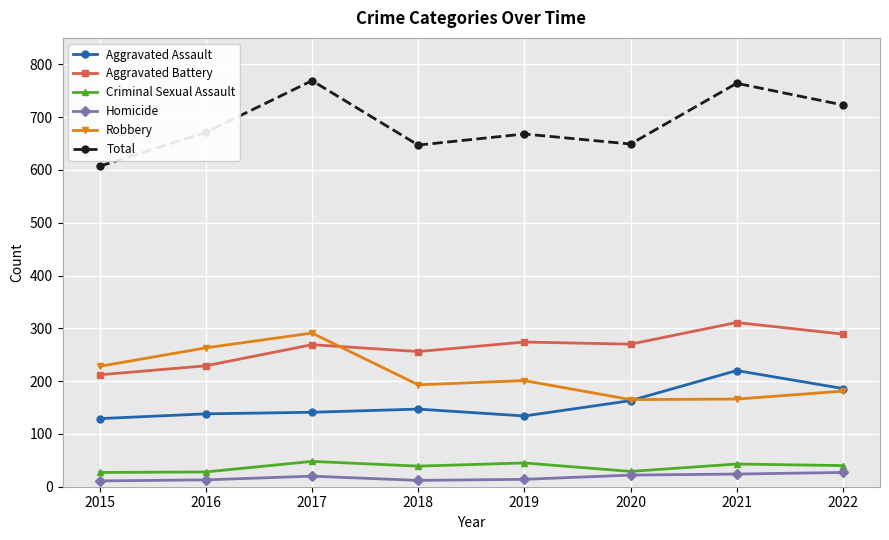

What is the difference between the maximum and minimum values in the Total series?

162